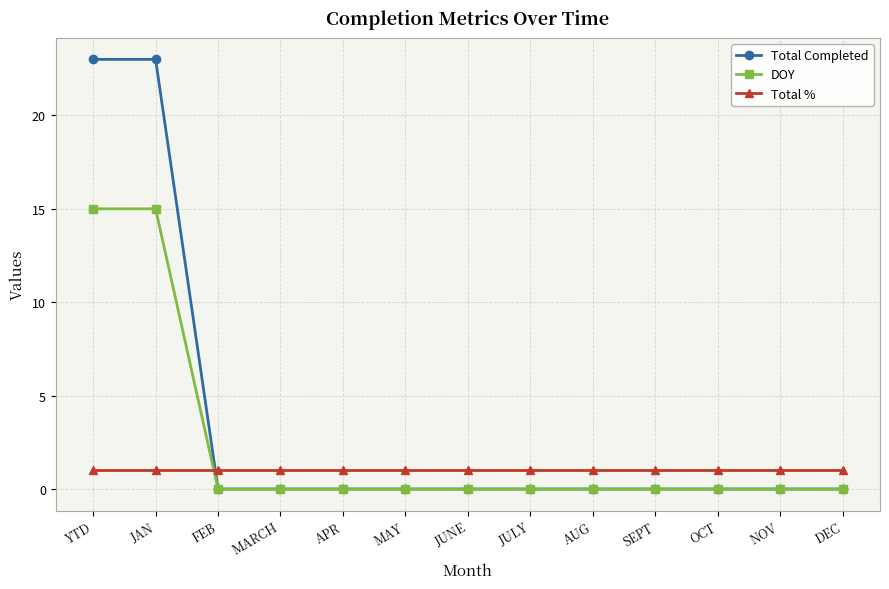

Which series has the widest spread of values?

Total Completed